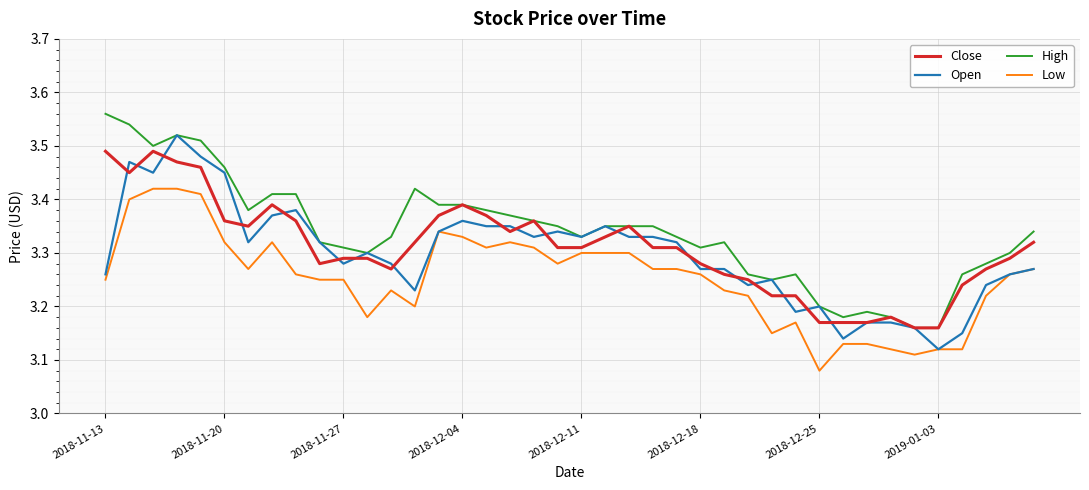

Rank the series by their maximum value, from highest to lowest.

High, Open, Close, Low